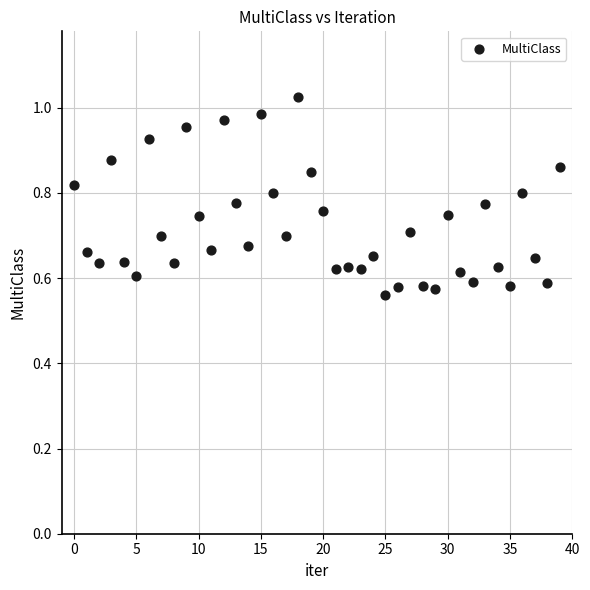

What is the range of Y values (max minus min)?

0.5